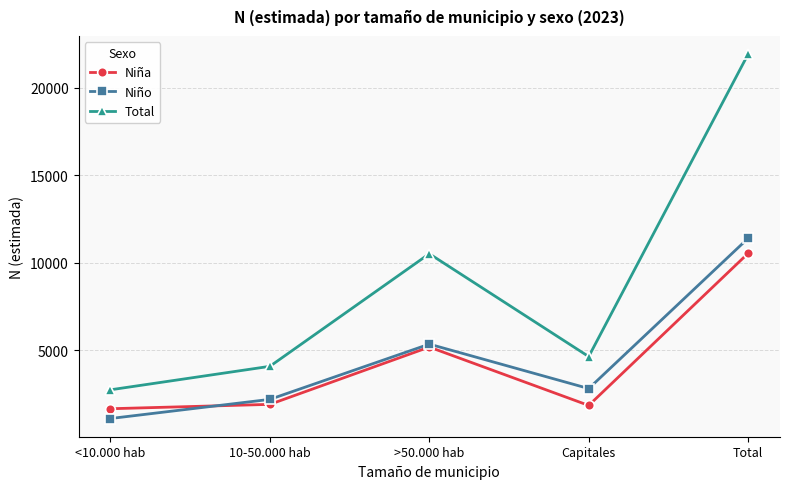

Count the number of data series in this chart.

3